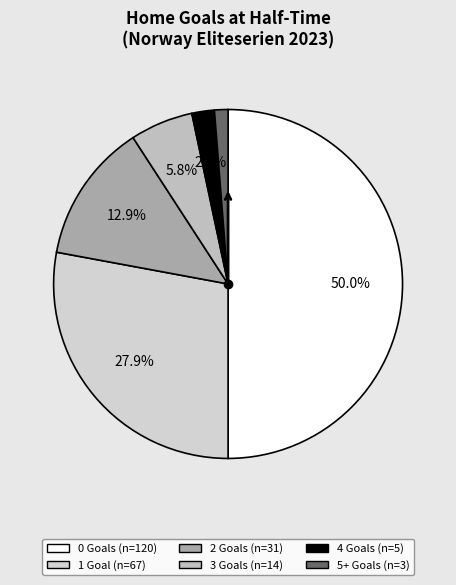

To the nearest percent, what is the difference between the largest and smallest slice percentages?

49%